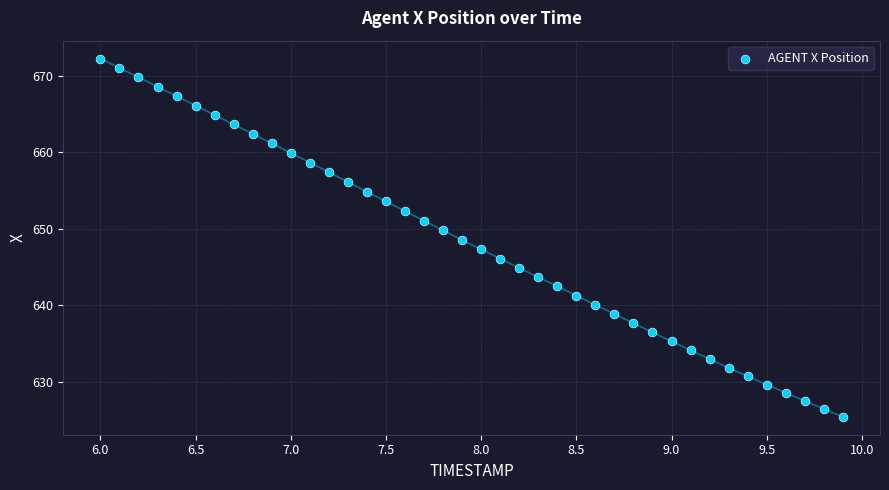

What is the range of Y values (max minus min)?

46.9